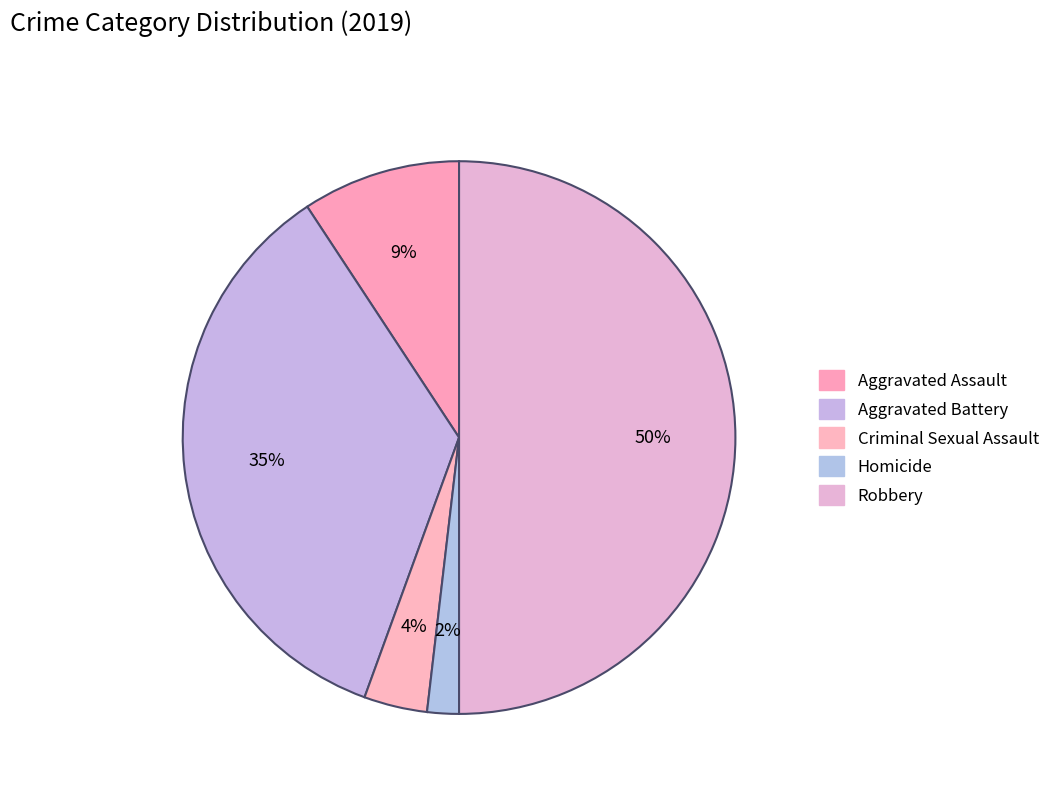

To the nearest percent, what is the combined percentage of Robbery and Homicide?

52%